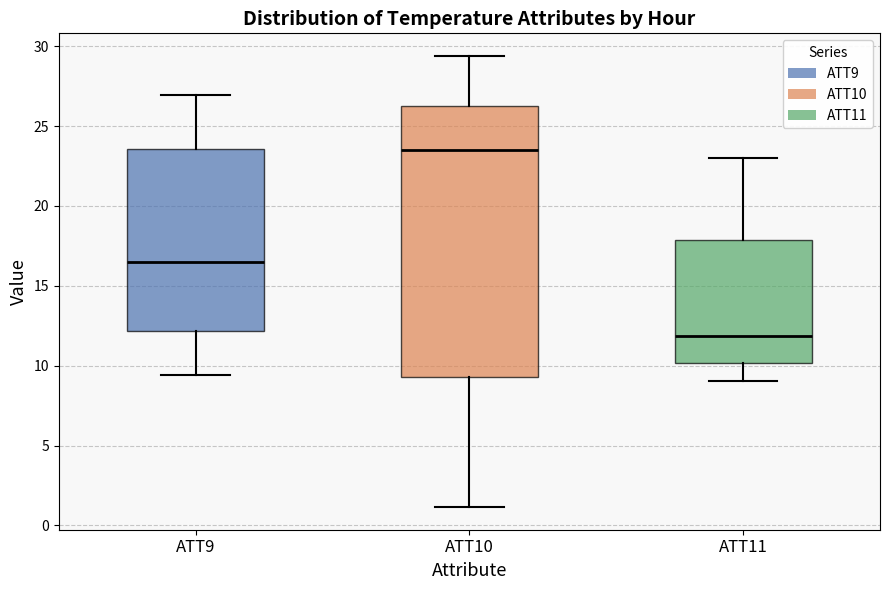

Reading left to right, transcribe this box plot: for each box, give where its median line is, the range the box spans, and where its two whiskers end, as read against the y-axis. The values are not printed on the chart, so give them approximately, as read against the axis.

ATT9: median 16.5, box 12.0 to 23.5, whiskers 9.5 to 27.0
ATT10: median 23.5, box 9.5 to 26.5, whiskers 1.0 to 29.5
ATT11: median 12.0, box 10.0 to 18.0, whiskers 9.0 to 23.0